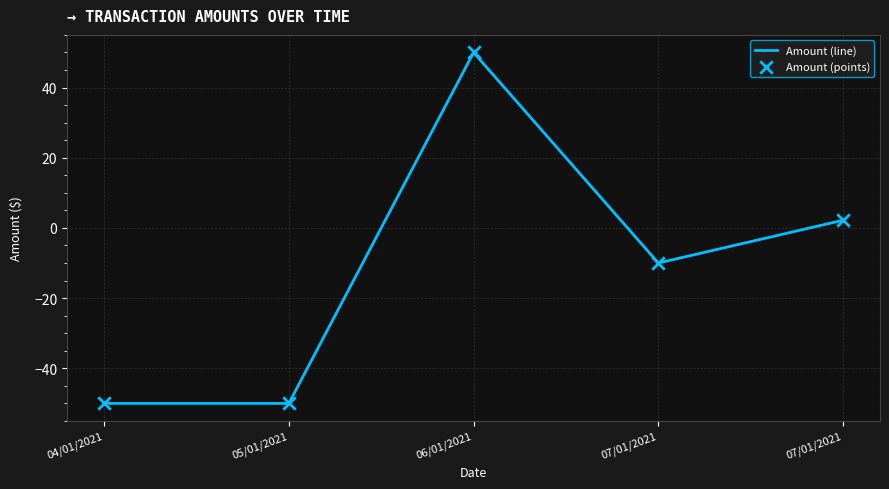

How many negative values are there?

3